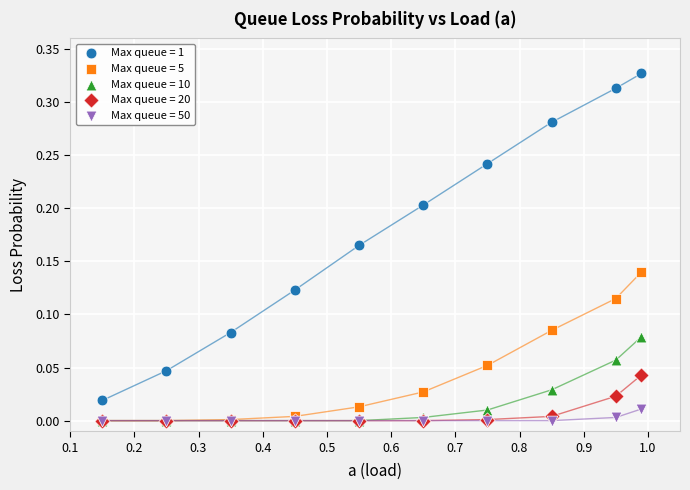

What are all the series names shown in the legend?

Max queue = 1, Max queue = 5, Max queue = 10, Max queue = 20, Max queue = 50